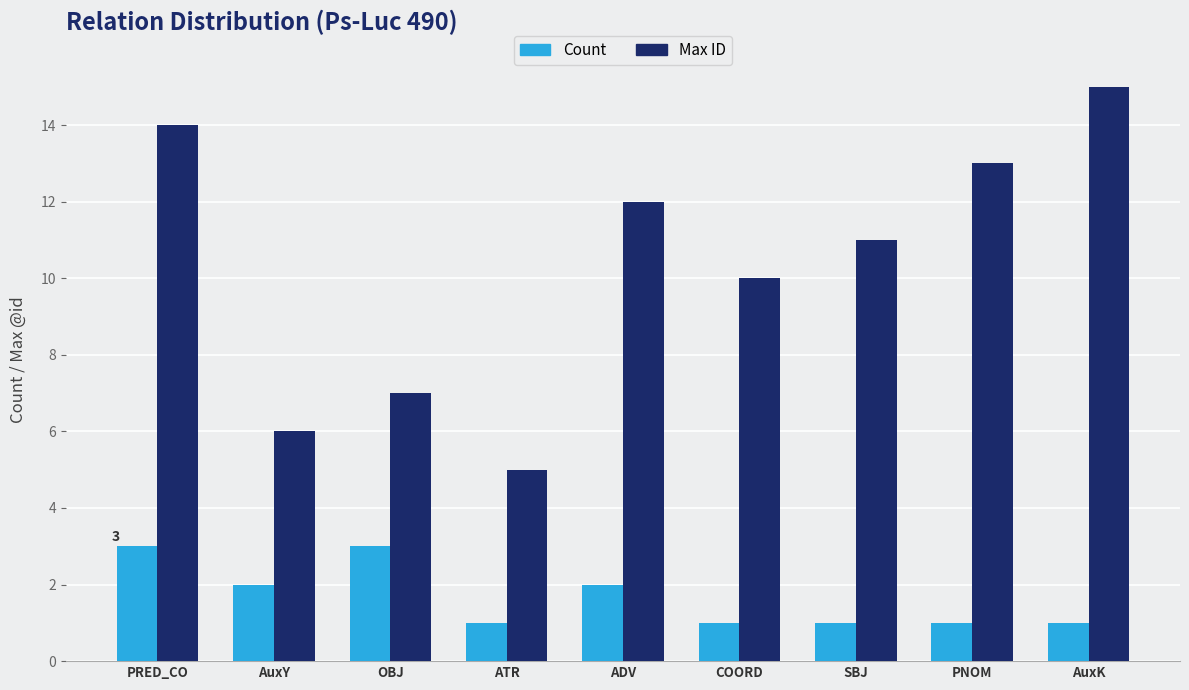

Which category has the highest value across all series?

AuxK